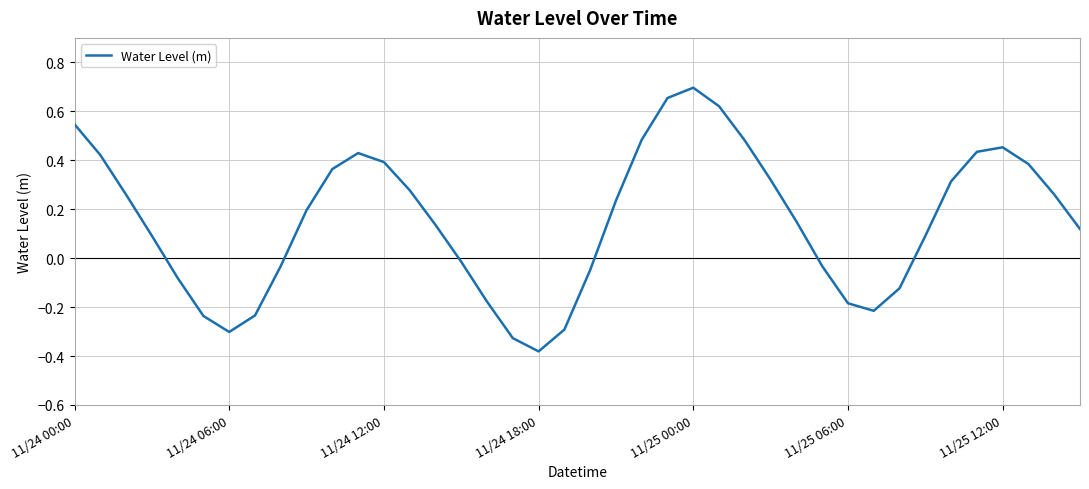

Does the chart have visible grid lines?

Yes